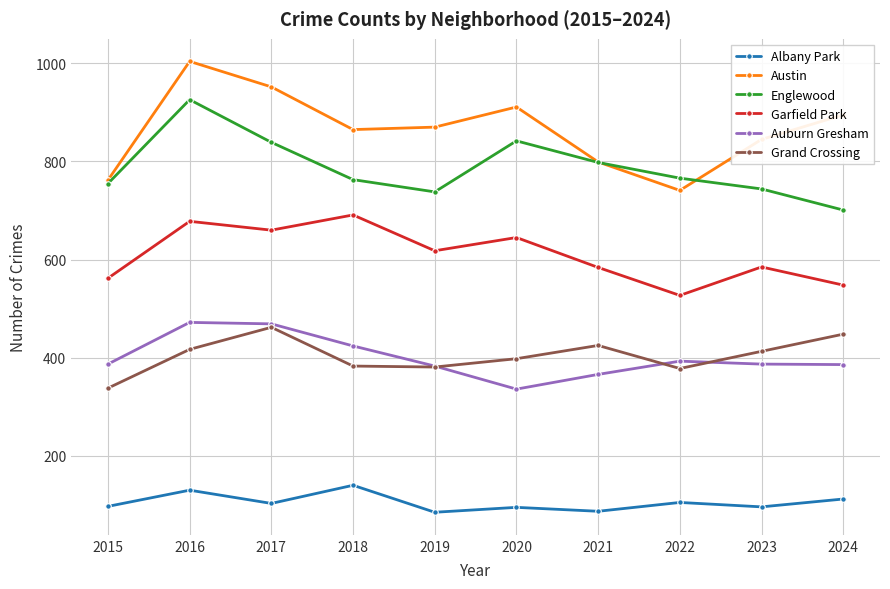

True or false: Albany Park and Englewood cross at least once.

False